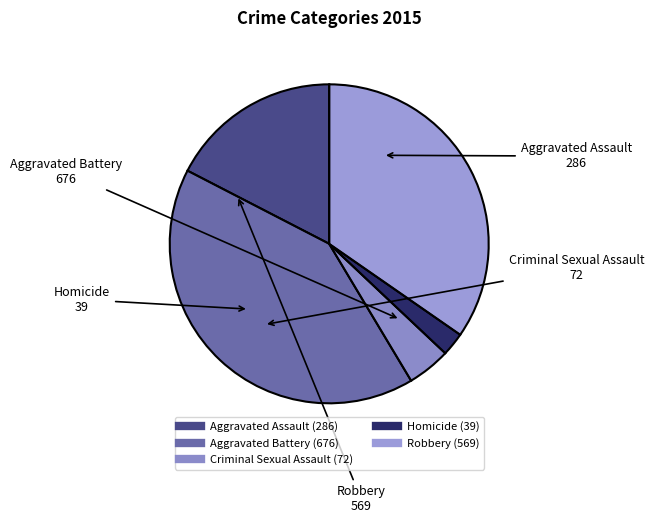

Is there a majority slice in this chart?

No